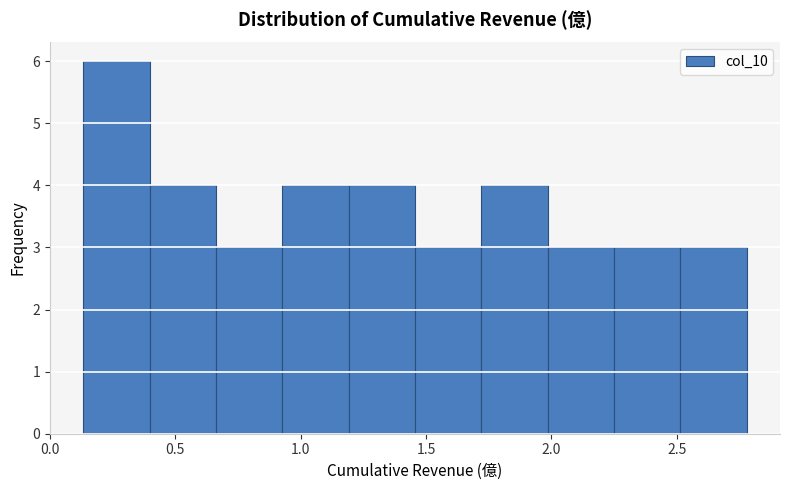

Reading left to right, transcribe this chart: for each bar, give the range it covers on the x-axis and its height. Neither the bar edges nor the heights are printed on the chart, so give them approximately, as read against the axes.

0.15 to 0.40: 6
0.40 to 0.65: 4
0.65 to 0.95: 3
0.95 to 1.20: 4
1.20 to 1.45: 4
1.45 to 1.70: 3
1.70 to 2.00: 4
2.00 to 2.25: 3
2.25 to 2.50: 3
2.50 to 2.80: 3